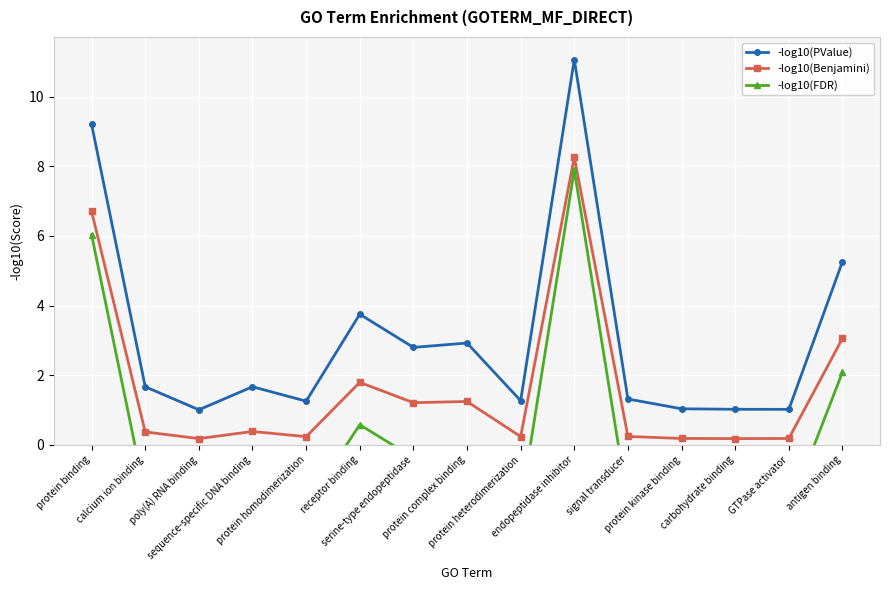

What is the minimum value shown in the chart?

-1.9